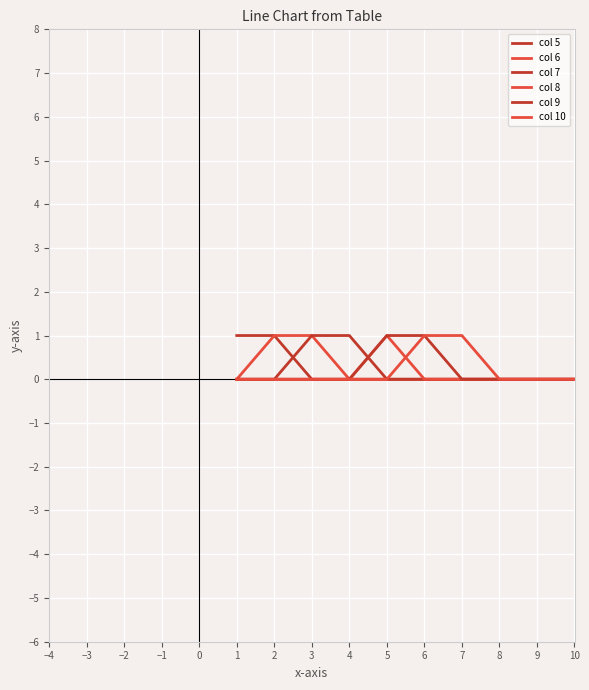

Does the chart have visible grid lines?

Yes